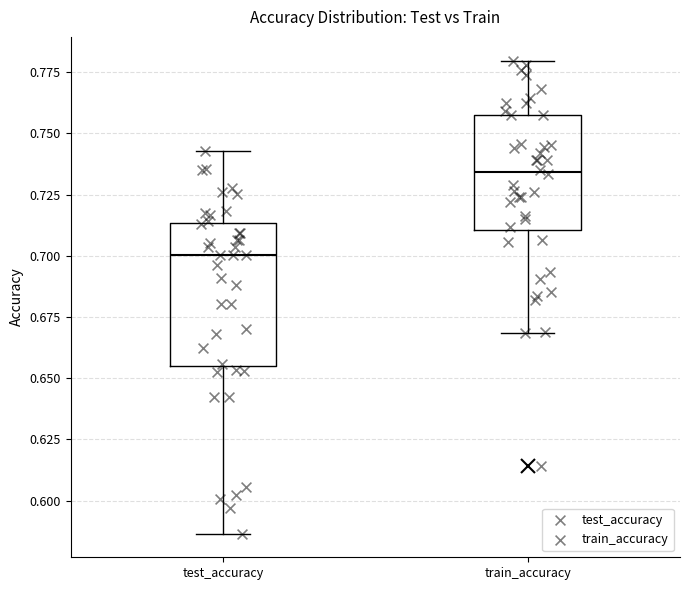

Which box's median line is the highest?

train_accuracy